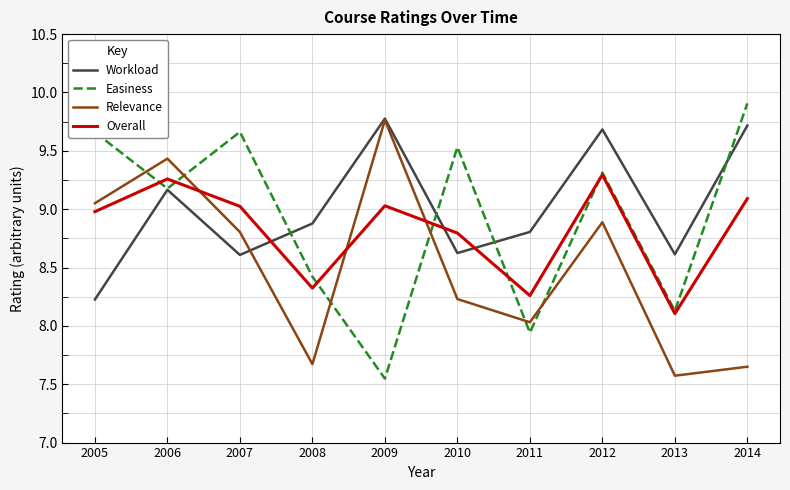

What are all the series names shown in the legend?

Workload, Easiness, Relevance, Overall